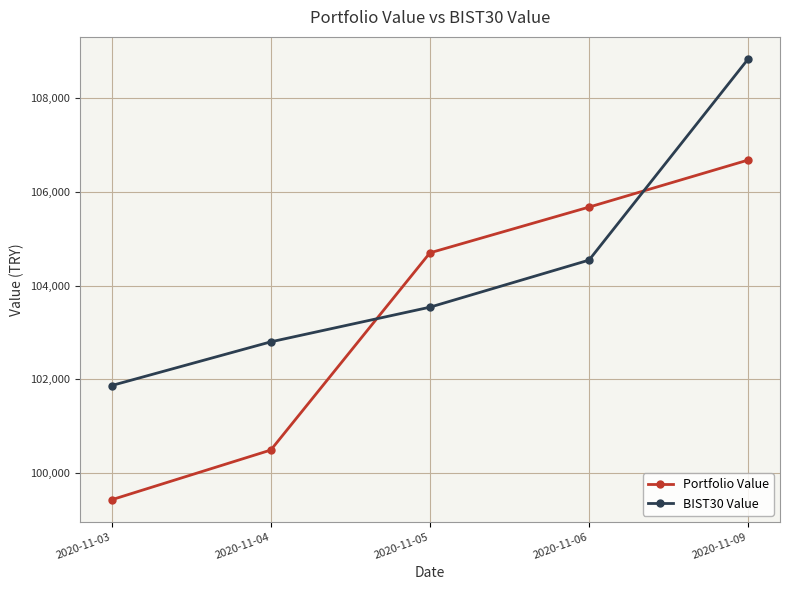

Which series has the largest range (max minus min)?

Portfolio Value